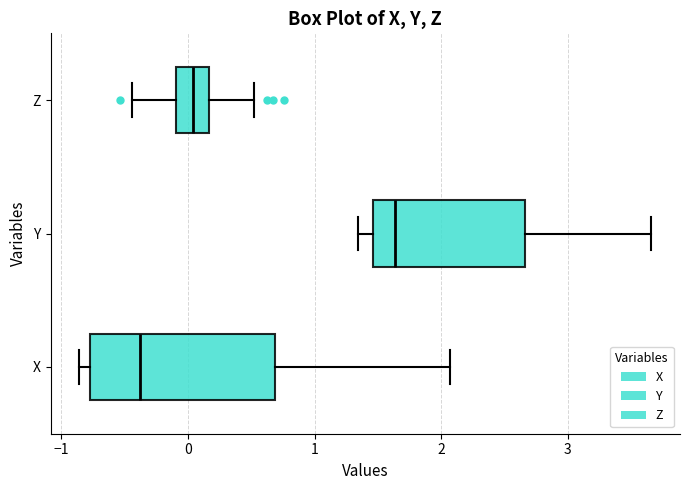

Reading bottom to top, transcribe this box plot: for each box, give where its median line is, the range the box spans, and where its two whiskers end, as read against the x-axis. The values are not printed on the chart, so give them approximately, as read against the axis.

X: median -0.4, box -0.8 to 0.7, whiskers -0.9 to 2.1
Y: median 1.6, box 1.5 to 2.7, whiskers 1.3 to 3.7
Z: median 0.0, box -0.1 to 0.2, whiskers -0.4 to 0.5